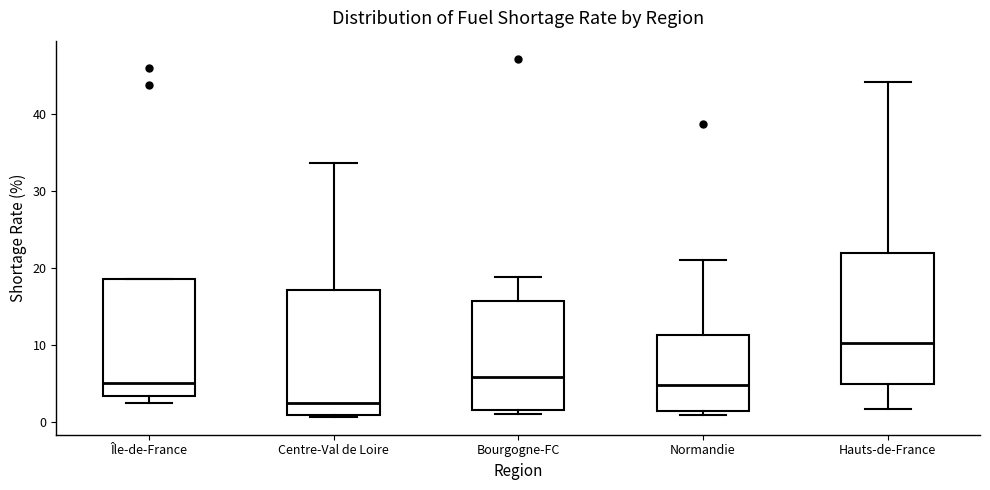

Which box has the highest median line?

Hauts-de-France